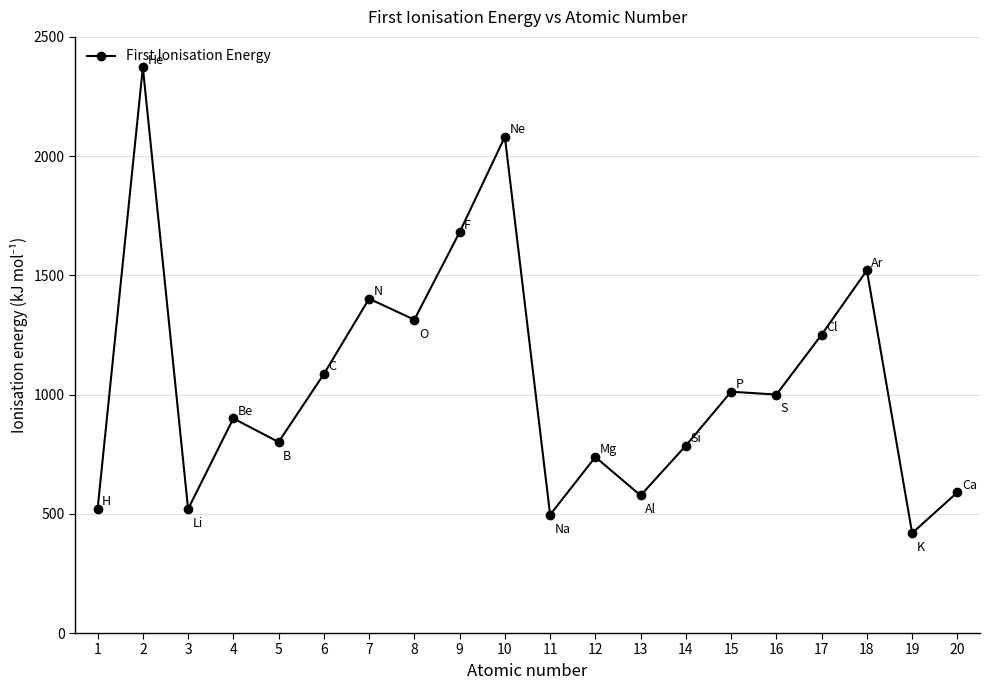

What is the value of the 20th point from the left?

590